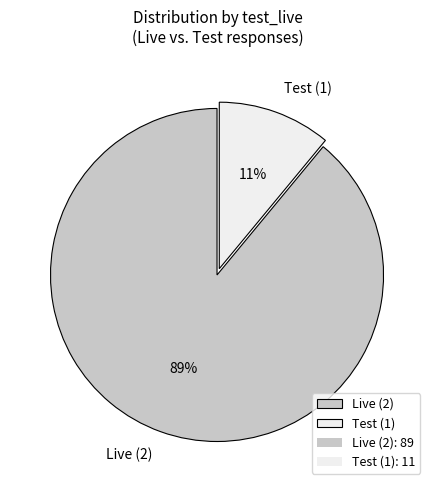

How many segments does this pie chart have?

2